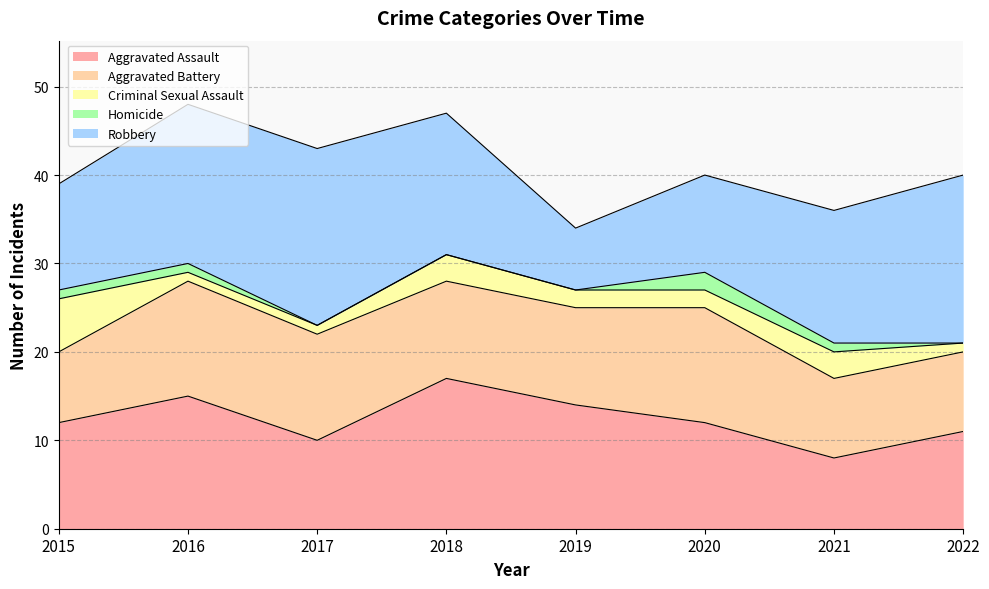

True or false: Aggravated Assault and Robbery intersect in this chart.

True